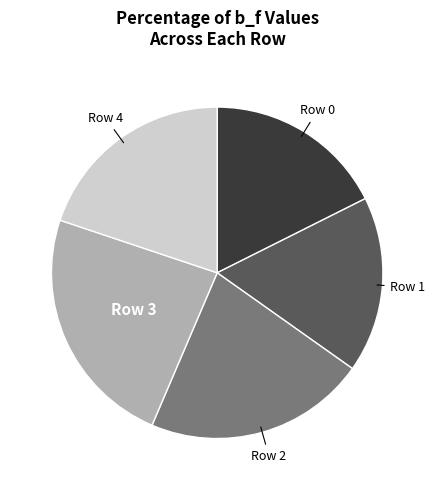

Does any single category account for the majority?

No